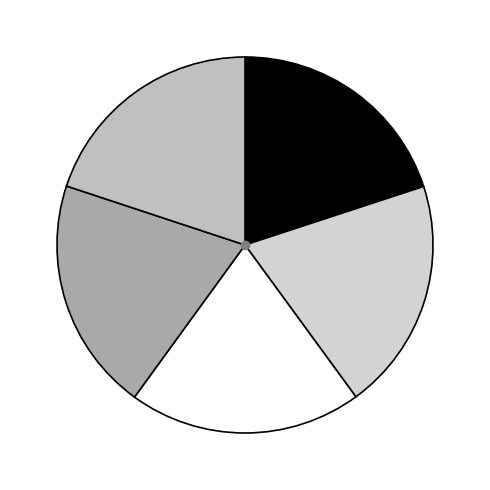

Rank the categories by value from highest to lowest.

2020, 2016, 2012, 2008, 2004